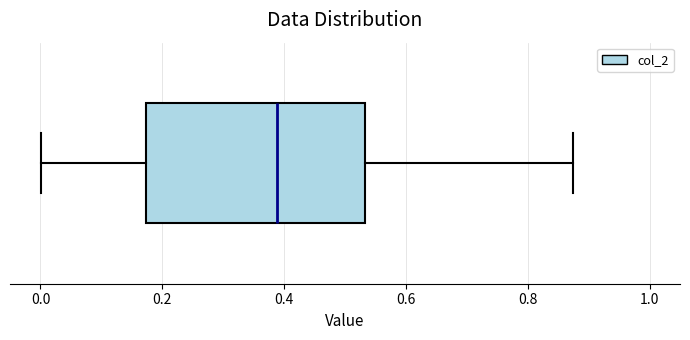

Where does the median line of the box sit on the x-axis? The values are not printed on the chart, so give them approximately, as read against the axis.

0.38